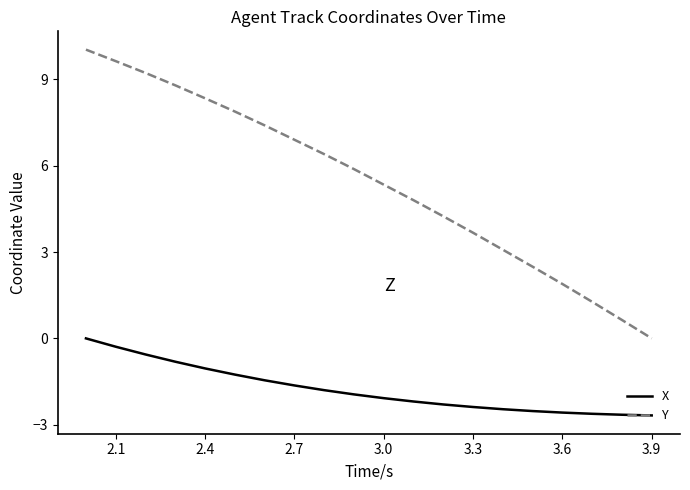

Rank the series by their maximum value, from highest to lowest.

Y, X